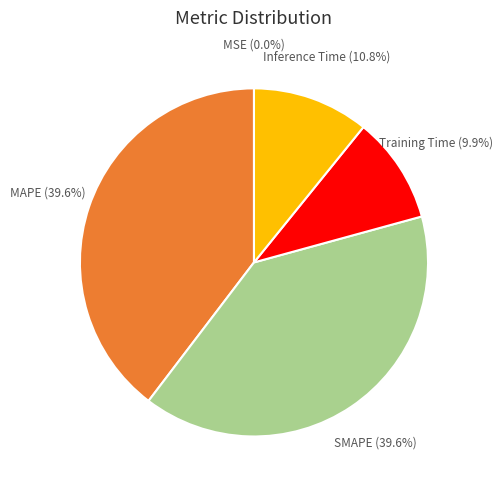

To the nearest percent, what percentage of the pie is Inference Time?

11%